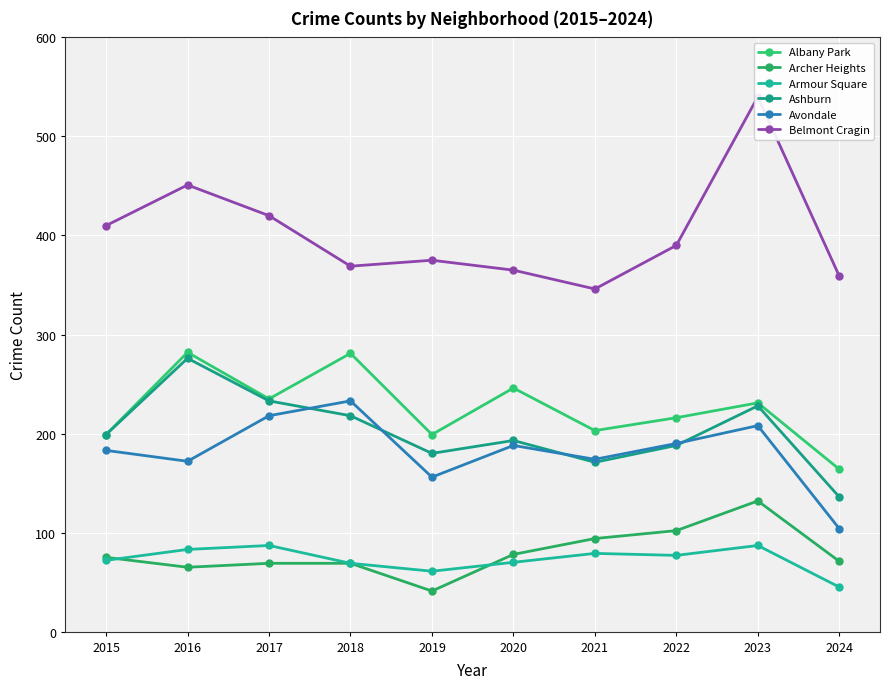

Is it true that Avondale equals 174 at 2021?

True